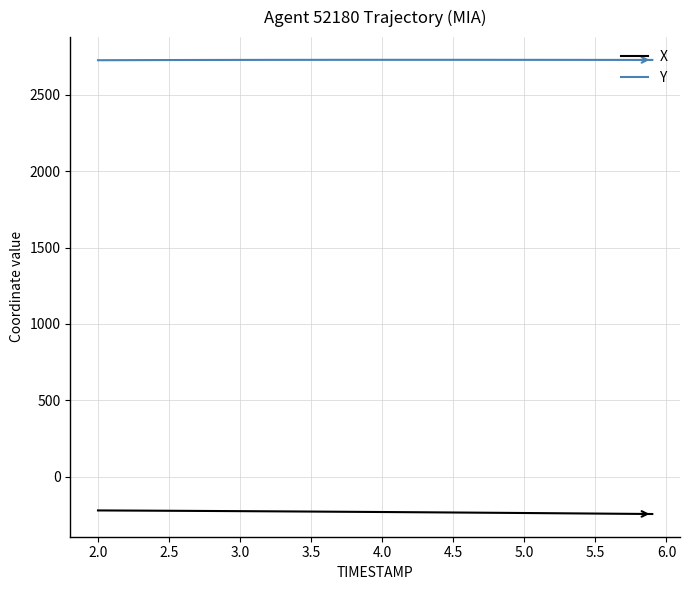

True or false: Y and X cross at least once.

False